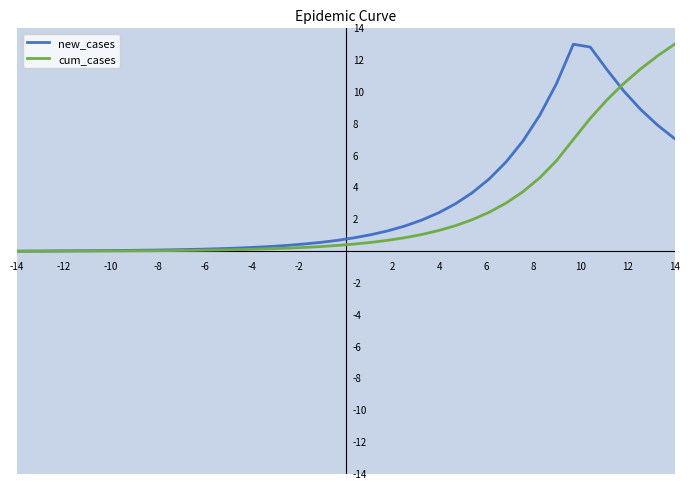

What is the value of the cum_cases point at the 38th from the left?

11.5